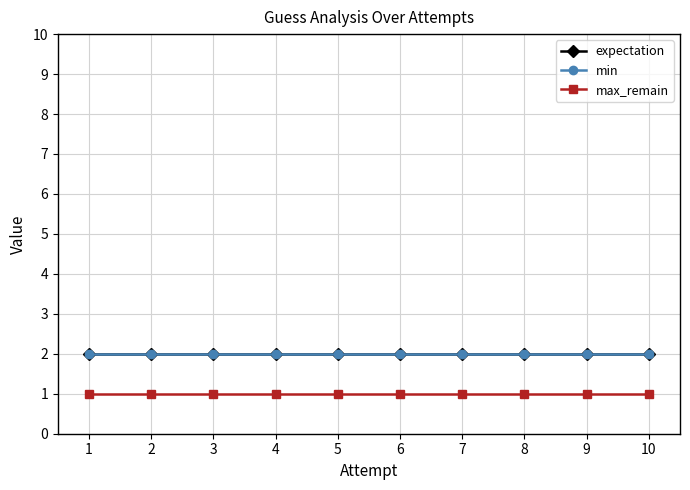

True or false: min and expectation intersect in this chart.

False